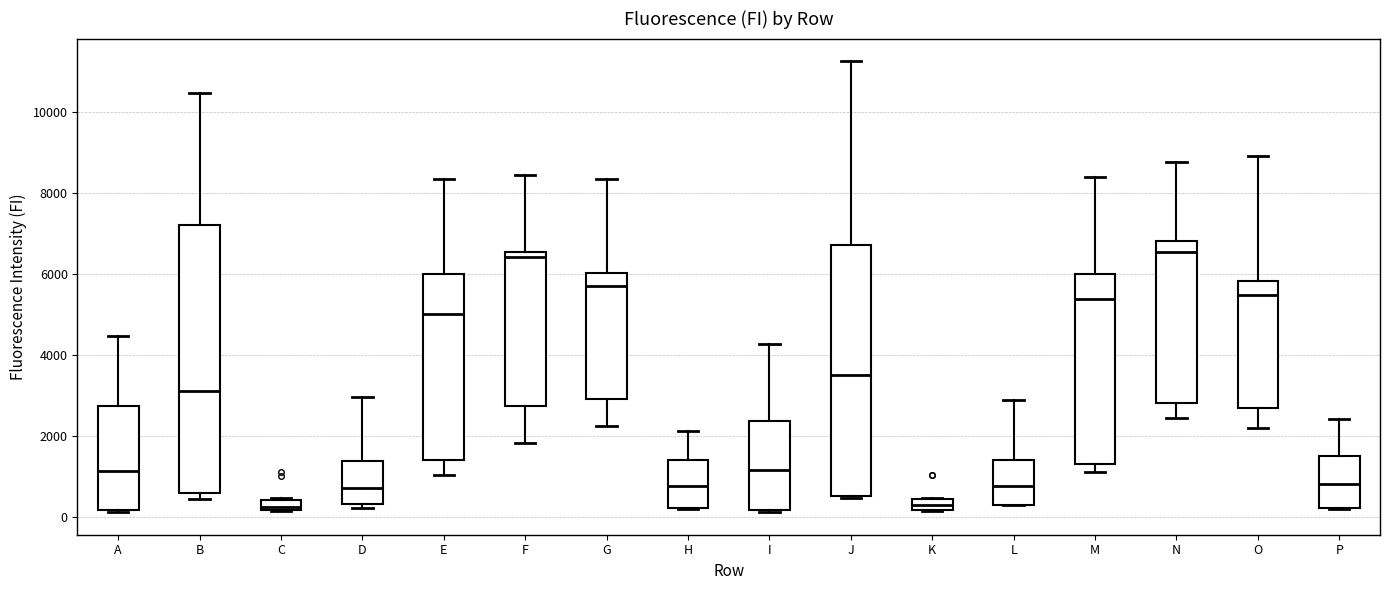

Where is the lower edge of the box for A on the y-axis? The values are not printed on the chart, so give them approximately, as read against the axis.

200